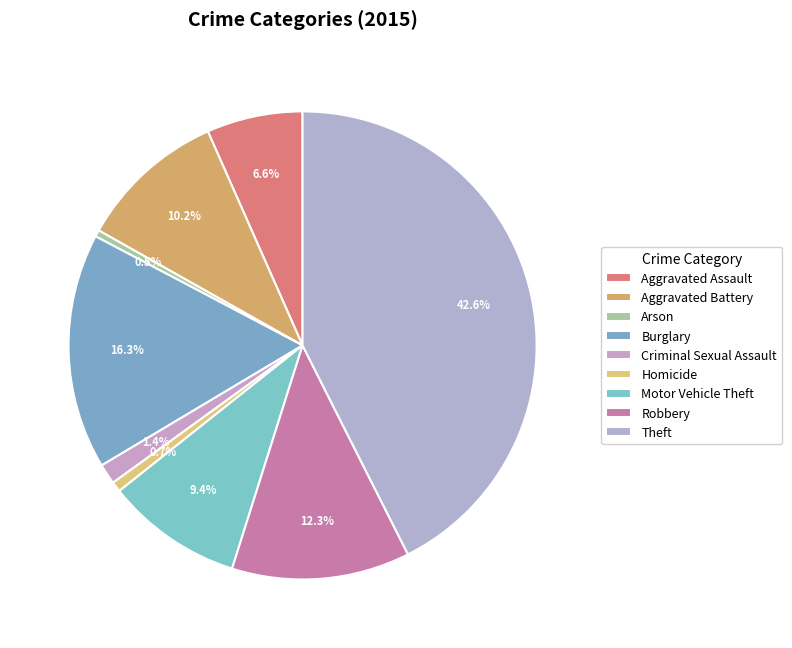

Which slice is the smallest?

Arson